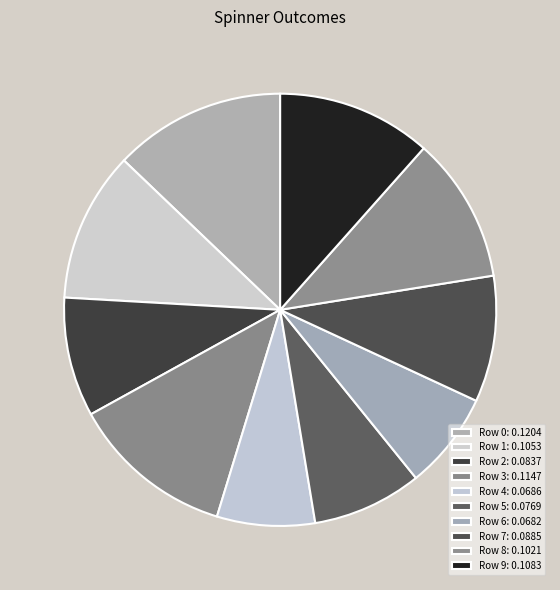

How many segments does this pie chart have?

10